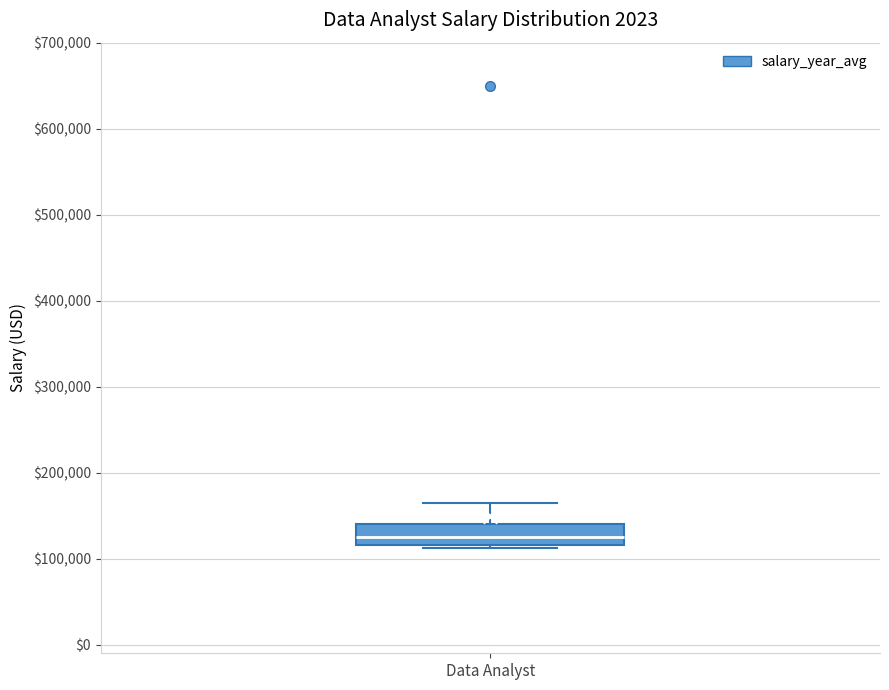

Where is the lower edge of the box for Data Analyst on the y-axis? The values are not printed on the chart, so give them approximately, as read against the axis.

120000